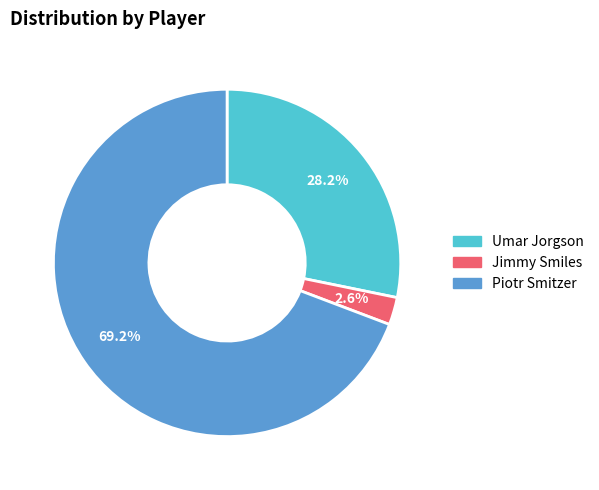

Does any single category account for the majority?

Yes